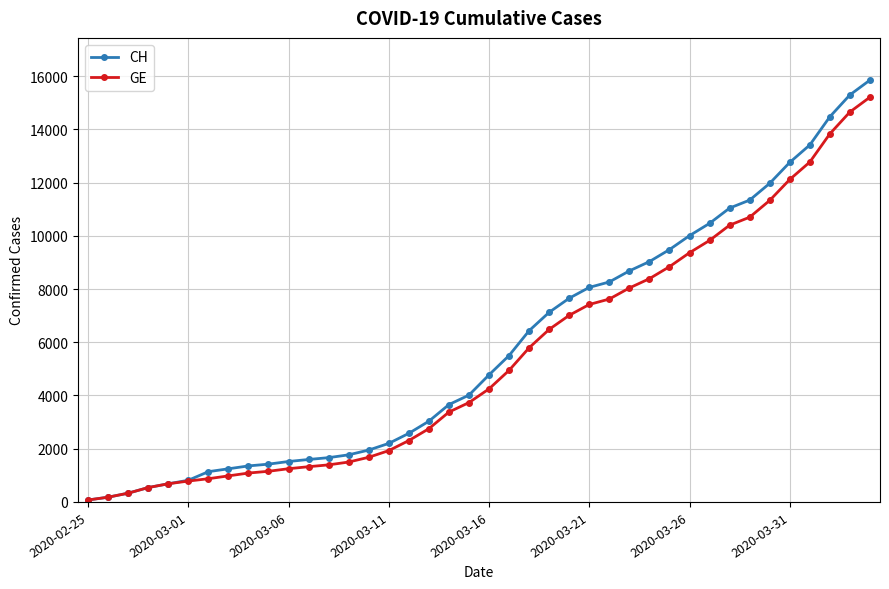

What is the maximum value for CH?

15850